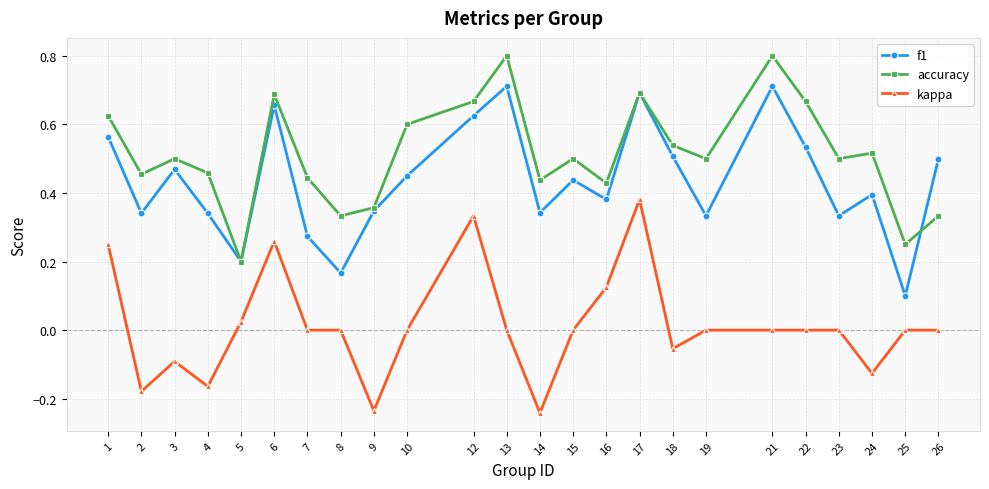

Is the value of accuracy at 15 greater than the value of f1 at 19?

Yes